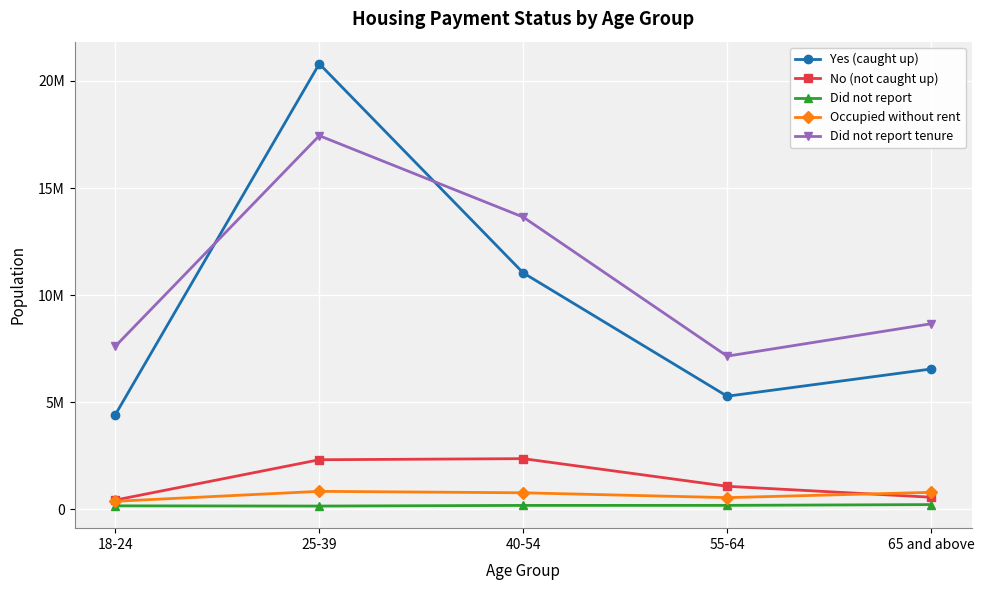

What are all the series names shown in the legend?

Yes (caught up), No (not caught up), Did not report, Occupied without rent, Did not report tenure